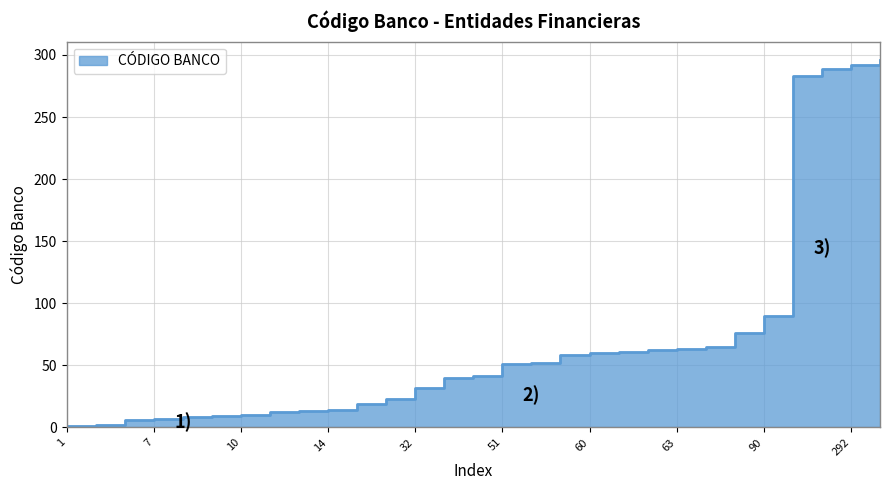

What is the change in value from 1 to 292?

+291